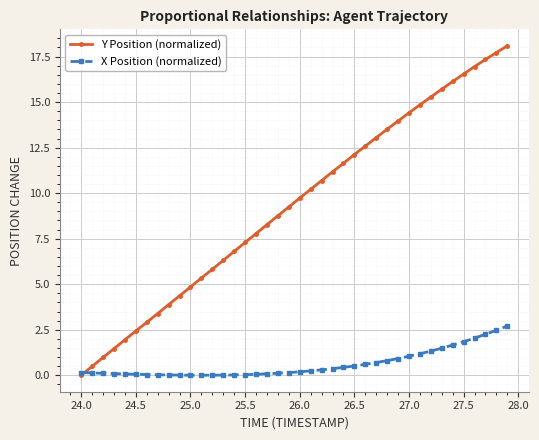

Which series has the widest spread of values?

Y Position (normalized)